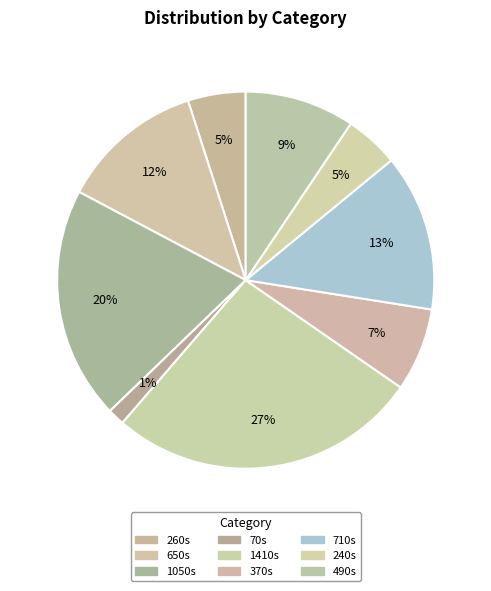

Count the number of slices in the pie.

9